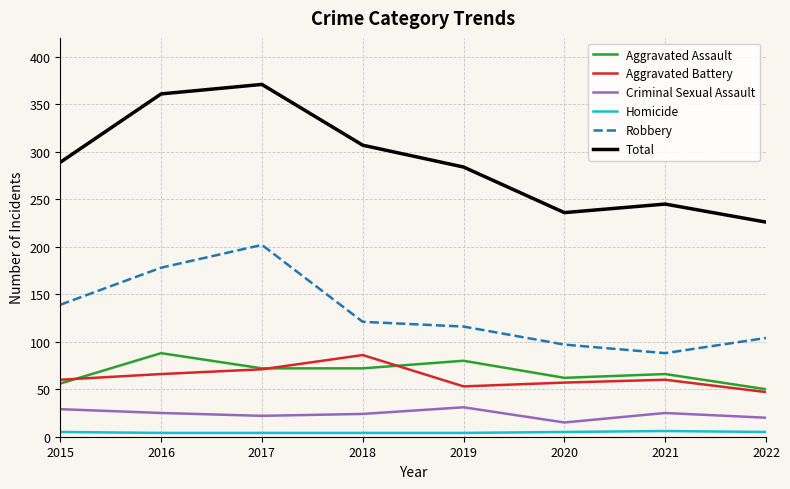

The value of Aggravated Battery at 2016 is 66. True or false?

True